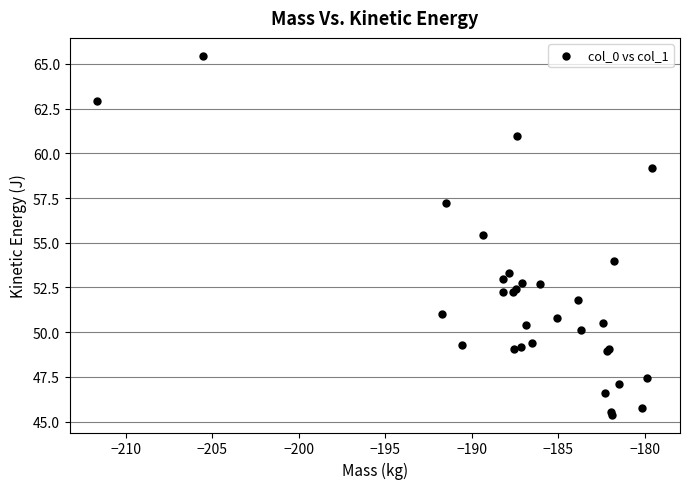

What Y value in the scatter plot is closest to 55?

55.5